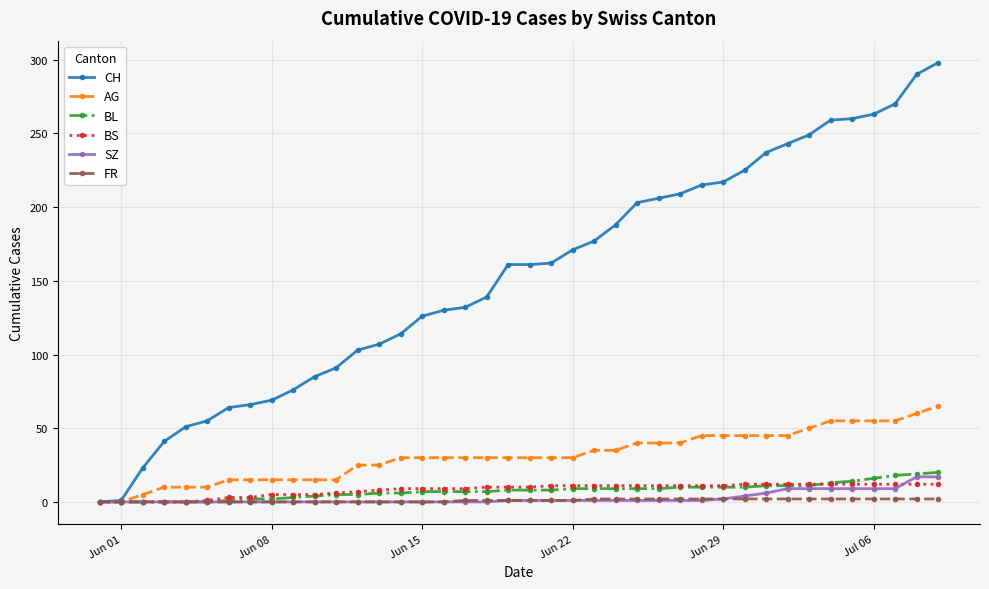

What is the highest value of the BS series?

12